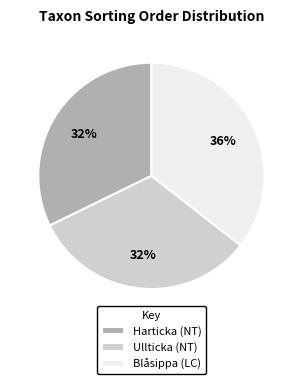

To the nearest percent, what portion does Ullticka (NT) represent?

32%